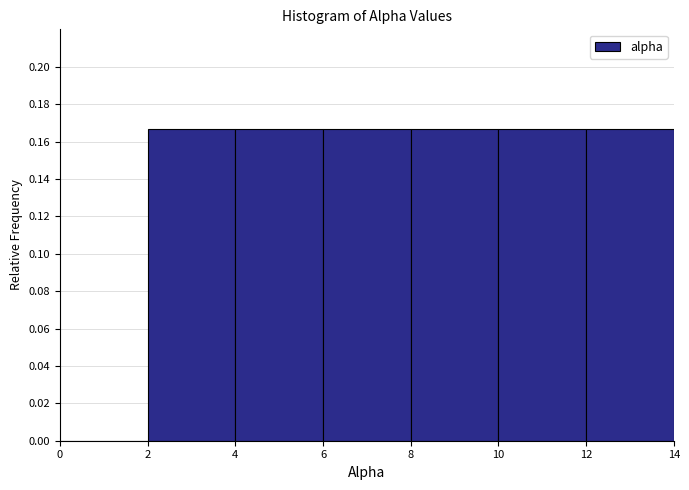

How tall is the bar that spans 8 to 10 on the x-axis? The values are not printed on the chart, so give them approximately, as read against the axis.

0.166